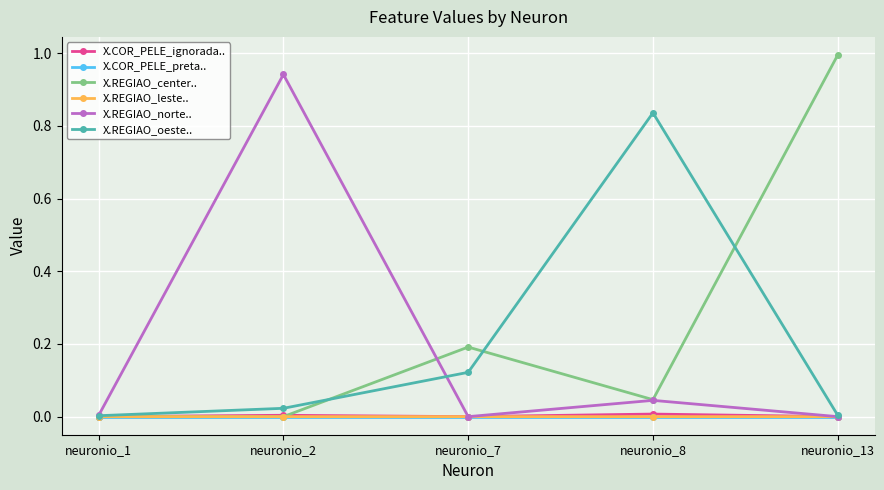

Between neuronio_1 and neuronio_2, which series saw the biggest shift?

X.REGIAO_norte..